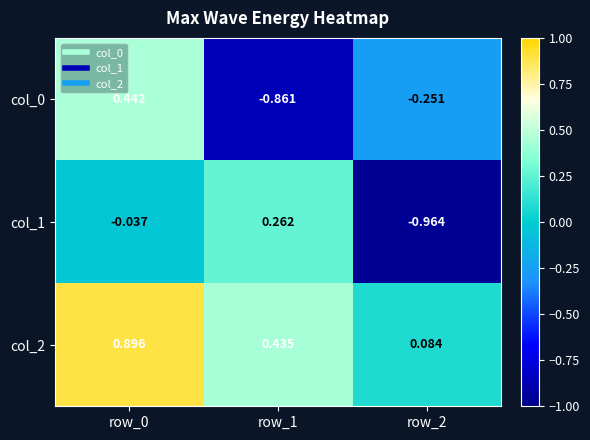

At how many categories does at least one series exceed 0?

3